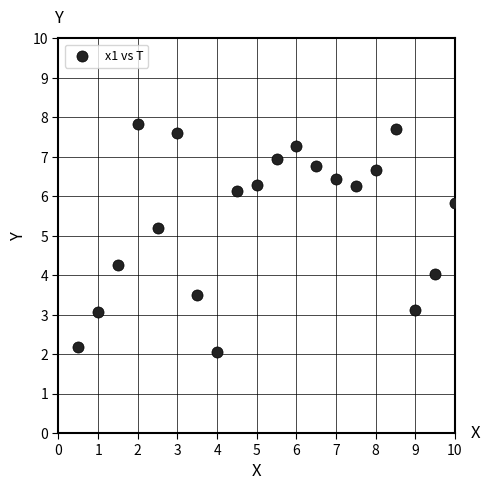

What is the range of Y values (max minus min)?

5.8